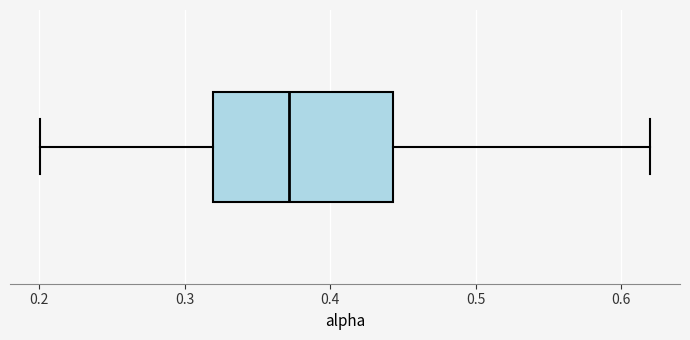

Where is the right edge of the box on the x-axis? The values are not printed on the chart, so give them approximately, as read against the axis.

0.44